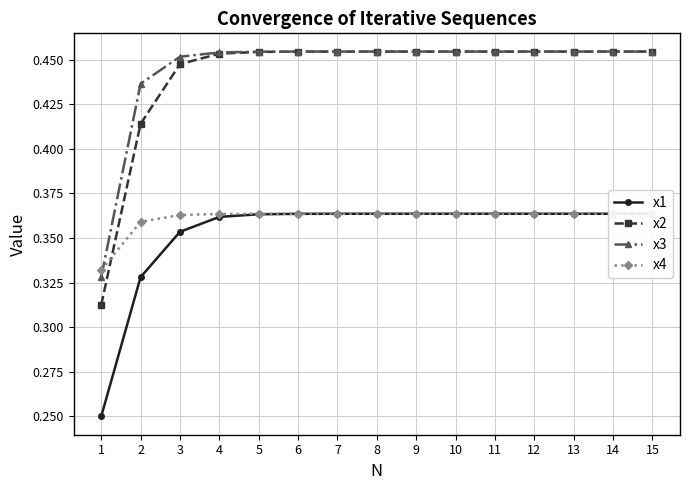

What is the value of the x3 point at the 6th from the left?

0.5